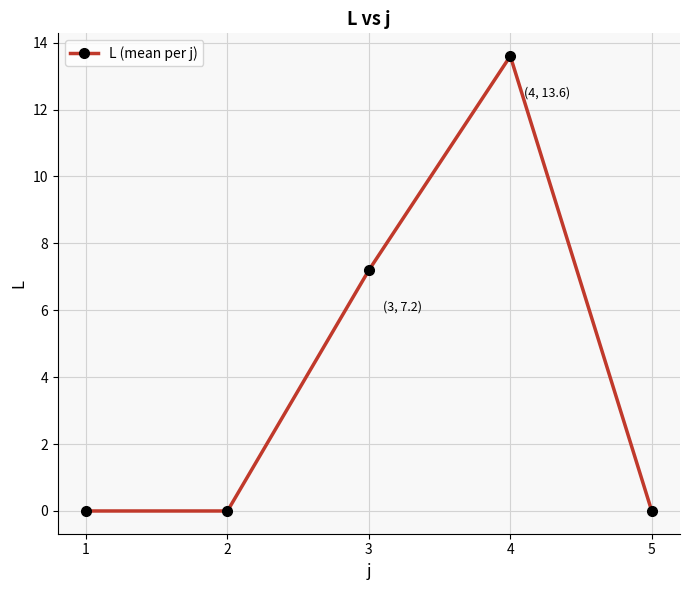

Reading left to right, what are all the values shown in this chart?

0.0	0.0	7.2	13.6	0.0